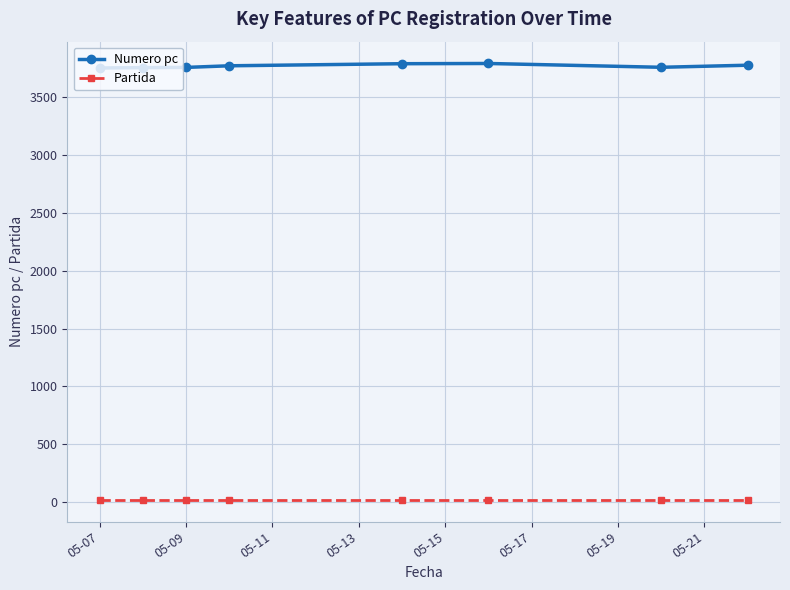

List the series in order of their overall mean, highest first.

Numero pc, Partida